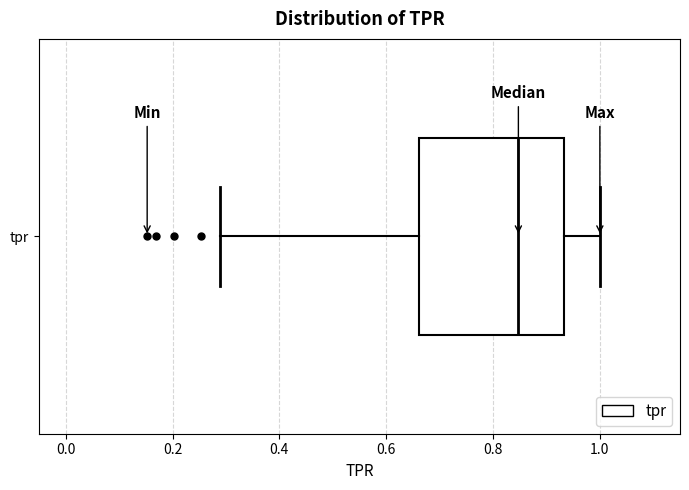

Read this box plot against the x-axis: the position of the median line, the range covered by the box, and the ends of both whiskers. The values are not printed on the chart, so give them approximately, as read against the axis.

median 0.84, box 0.66 to 0.94, whiskers 0.28 to 1.00